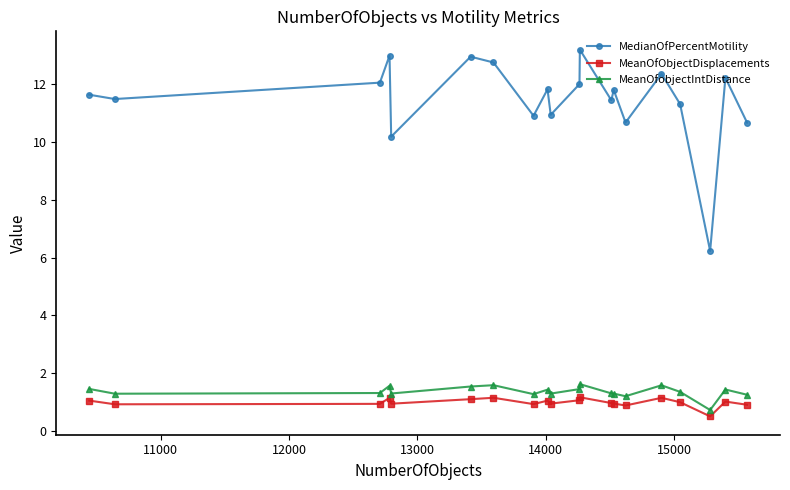

Which series has the largest total across all categories?

MedianOfPercentMotility